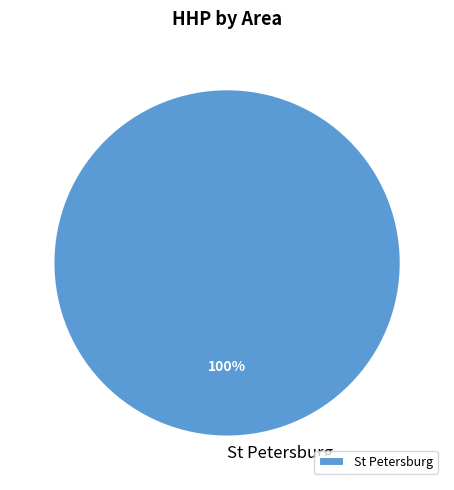

To the nearest percent, what portion does St Petersburg represent?

100%